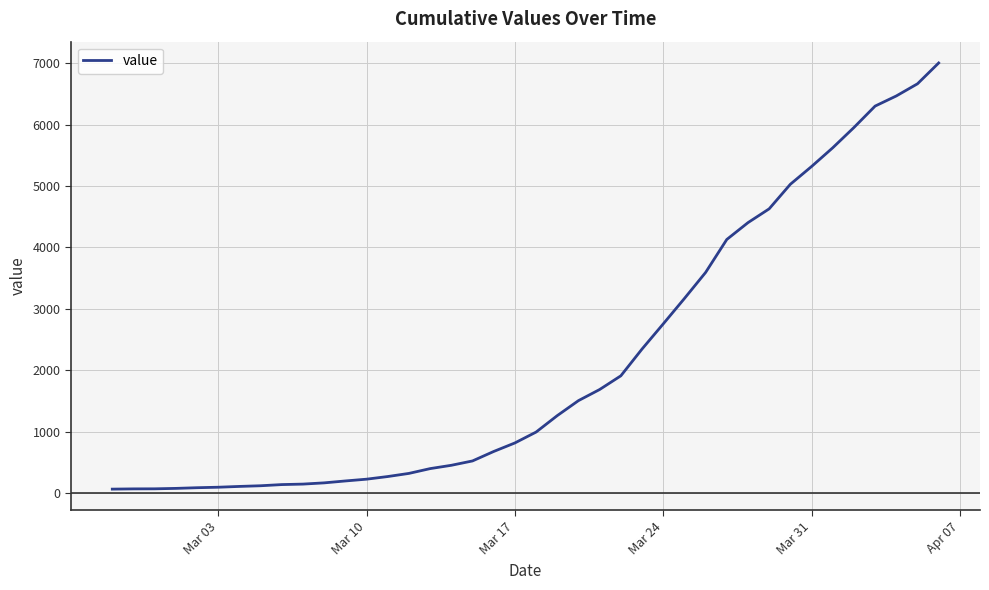

What is the difference between the maximum and minimum values?

6939